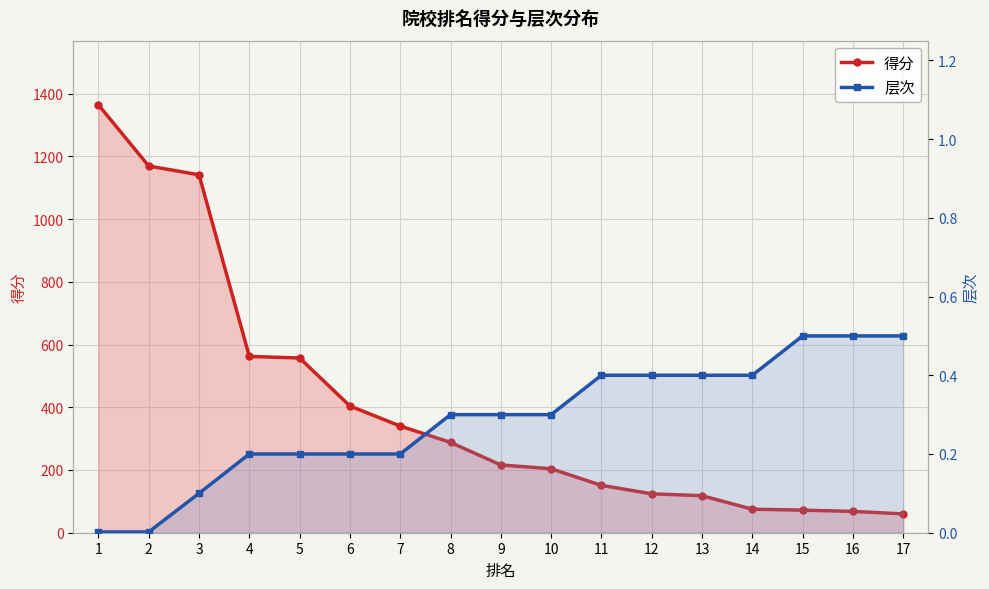

What is the sum of all 层次 values?

4.9